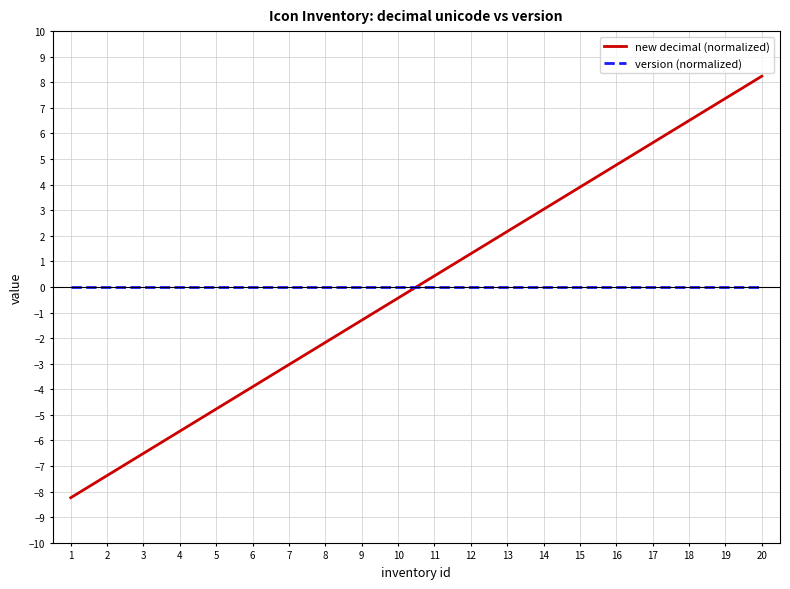

Which series has the largest range (max minus min)?

new decimal (normalized)